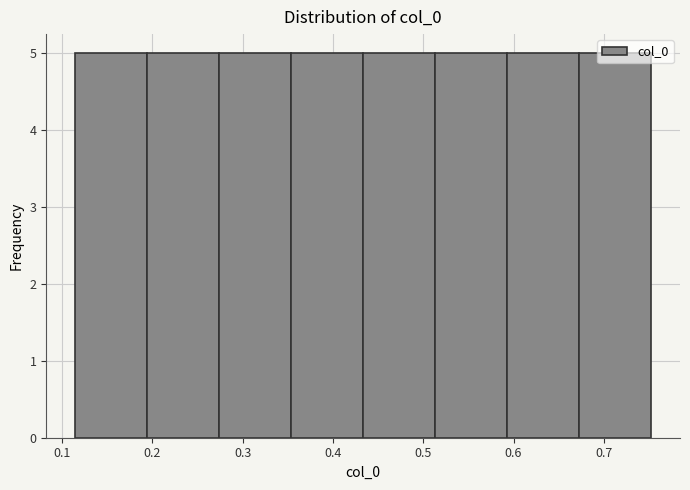

Reading left to right, transcribe this chart: for each bar, give the range it covers on the x-axis and its height. Neither the bar edges nor the heights are printed on the chart, so give them approximately, as read against the axes.

0.11 to 0.19: 5
0.19 to 0.27: 5
0.27 to 0.35: 5
0.35 to 0.43: 5
0.43 to 0.51: 5
0.51 to 0.59: 5
0.59 to 0.67: 5
0.67 to 0.75: 5